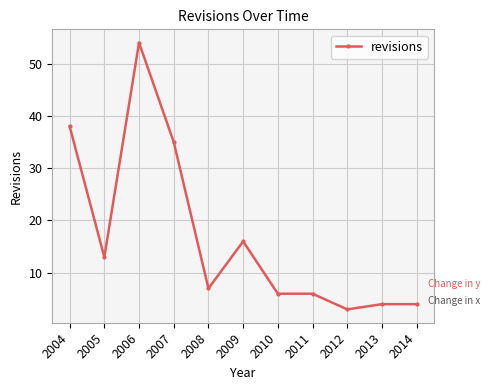

At which category does the data reach its first local peak?

2006